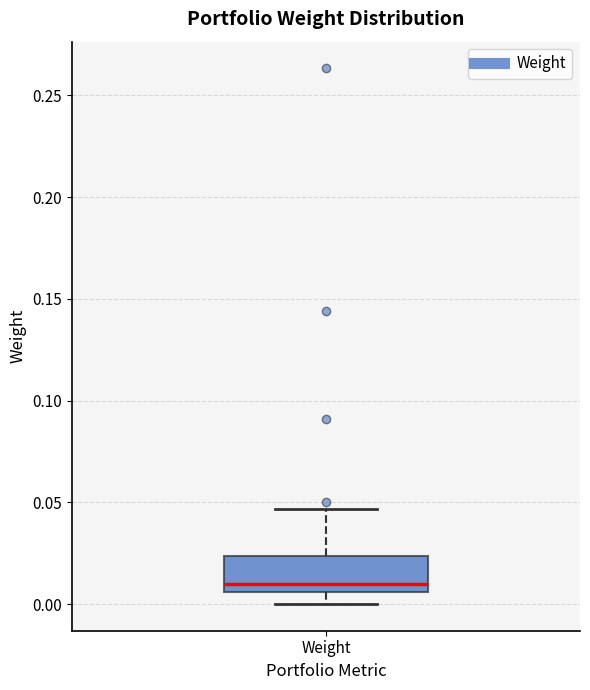

Transcribe this box plot: give where the median line is, the range the box spans, and where the two whiskers end, as read against the y-axis. The values are not printed on the chart, so give them approximately, as read against the axis.

median 0.010, box 0.005 to 0.025, whiskers 0.000 to 0.045